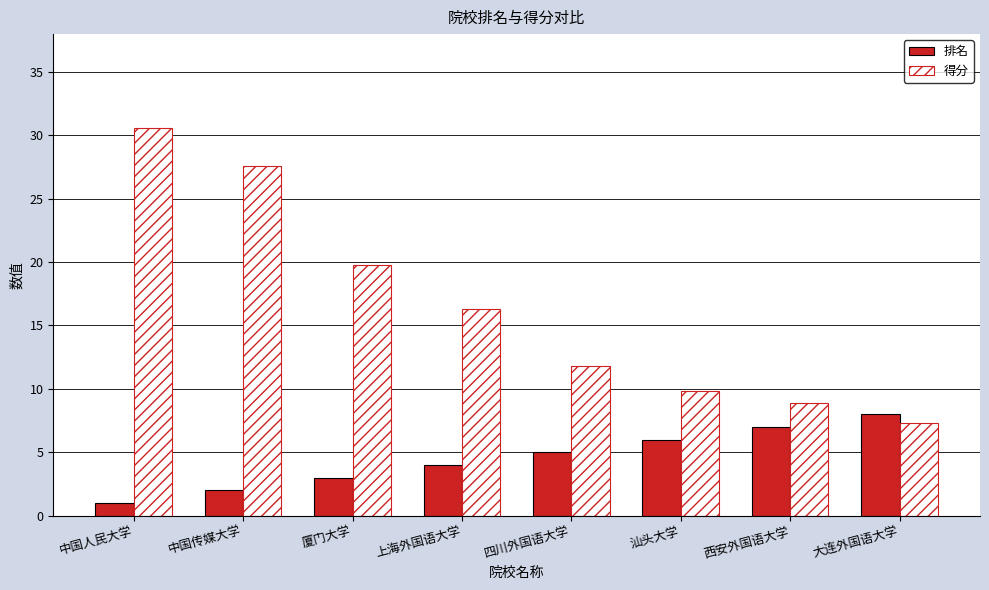

What is the total value across all series at 中国传媒大学?

29.6